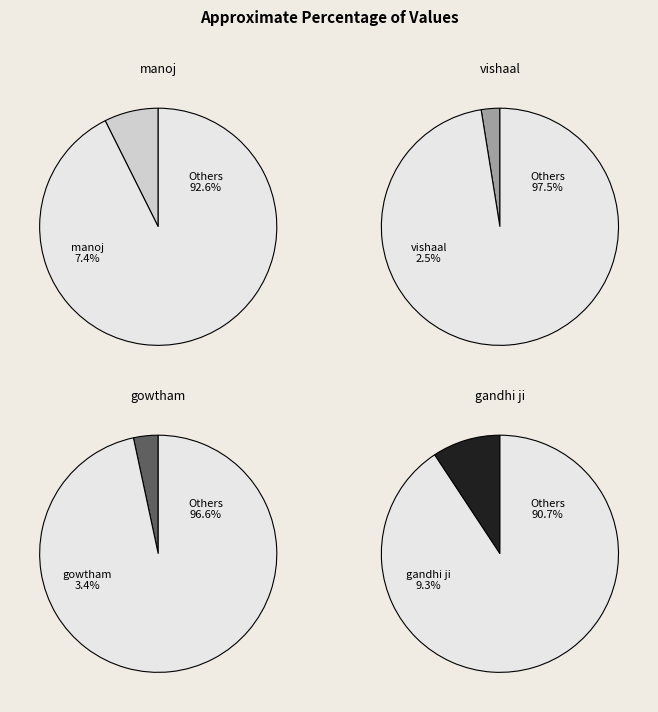

What is the smallest slice in the pie chart?

vishaal